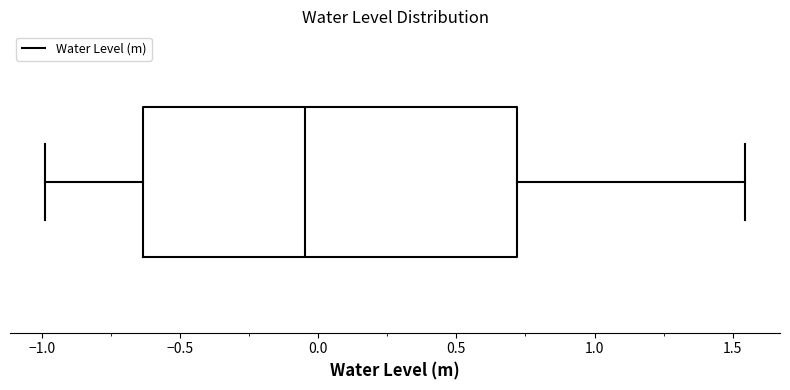

Where is the right edge of the box on the x-axis? The values are not printed on the chart, so give them approximately, as read against the axis.

0.70